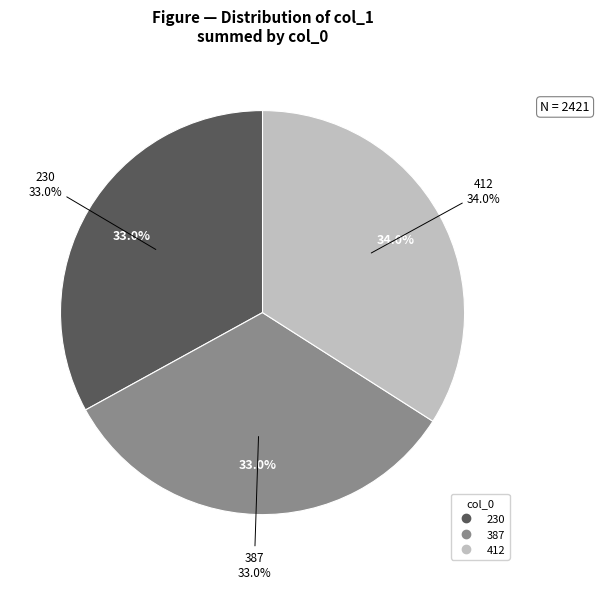

Is there any slice that represents more than half of the pie?

No